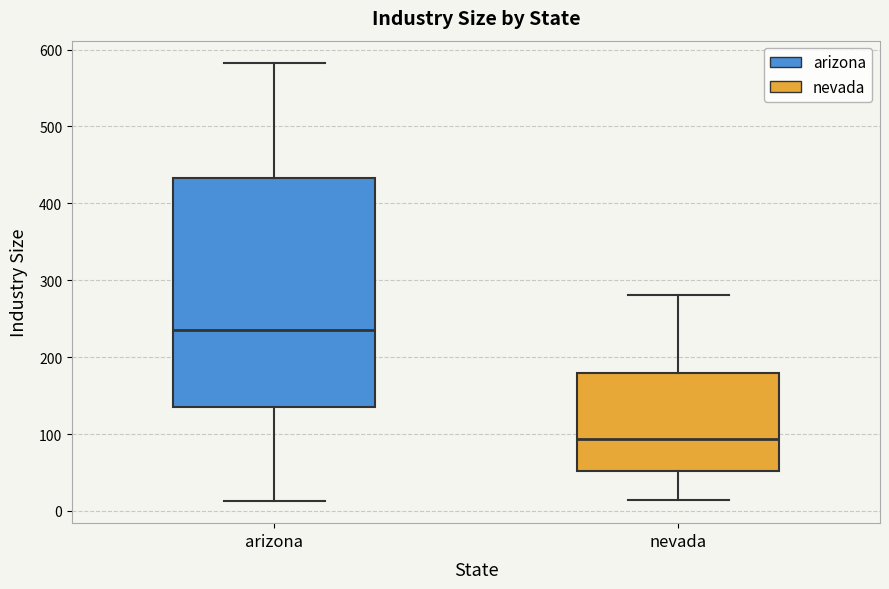

Where does the lower whisker of the box for nevada end on the y-axis? The values are not printed on the chart, so give them approximately, as read against the axis.

10